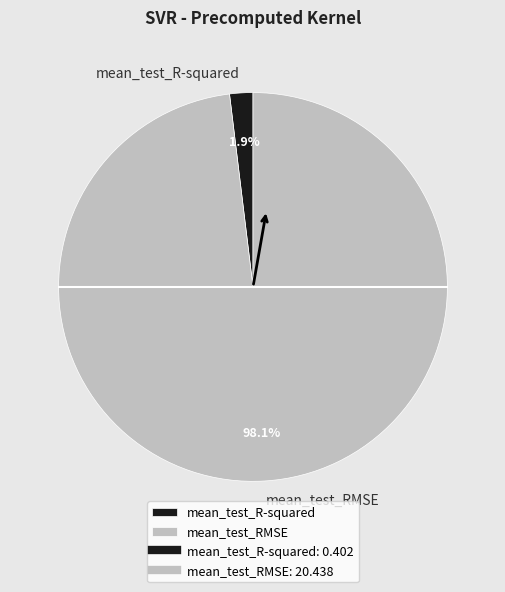

To the nearest percent, what percentage of the pie is mean_test_R-squared?

2%